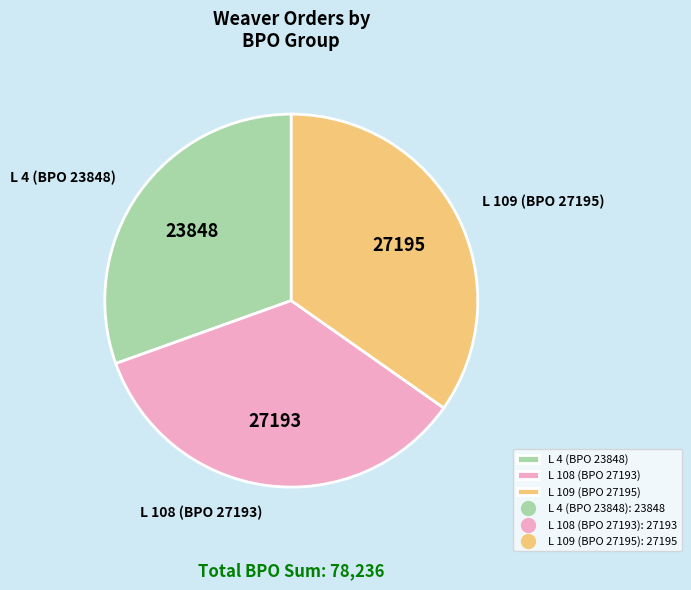

Do L 109 (BPO 27195) and L 4 (BPO 23848) together represent more than half of the pie?

Yes